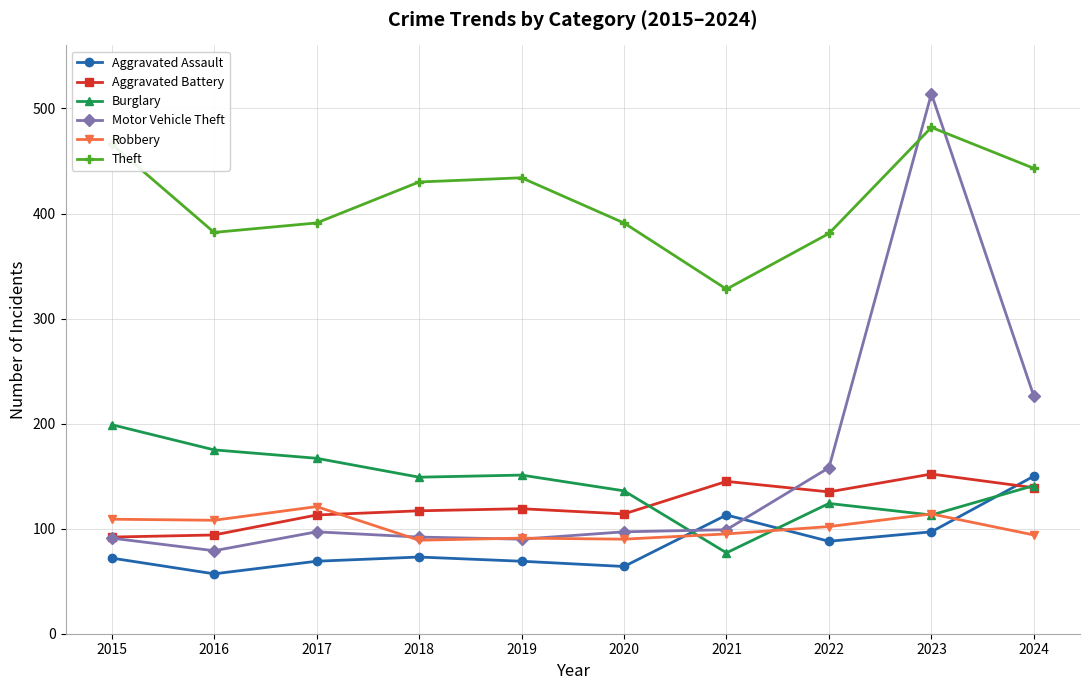

Between which two adjacent categories do Aggravated Assault and Aggravated Battery first intersect?

2023 and 2024